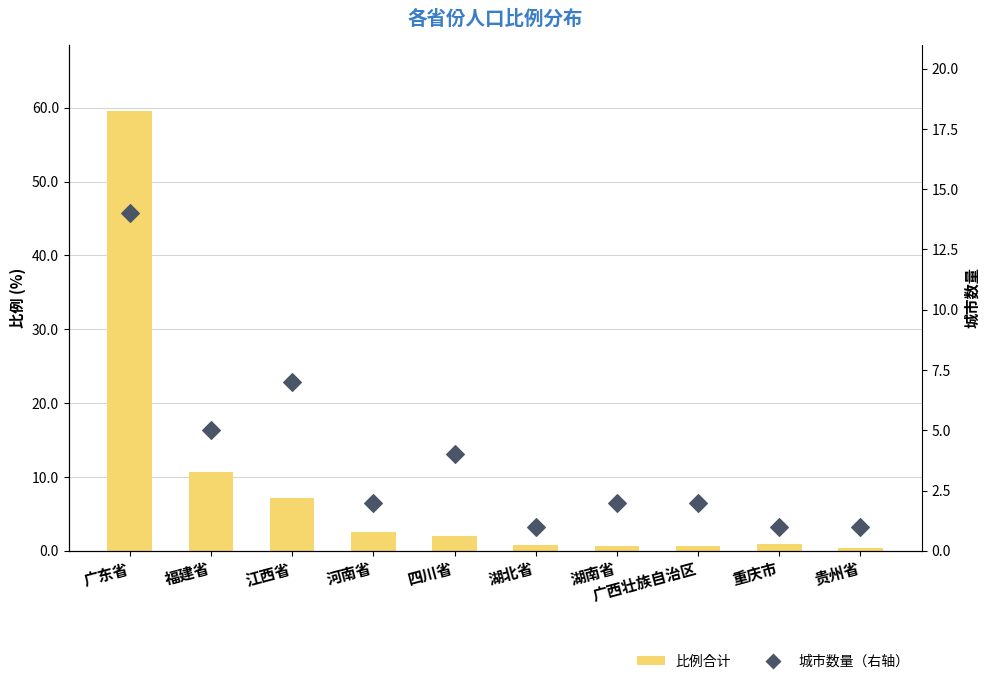

What is the total value across all series at 贵州省?

1.4